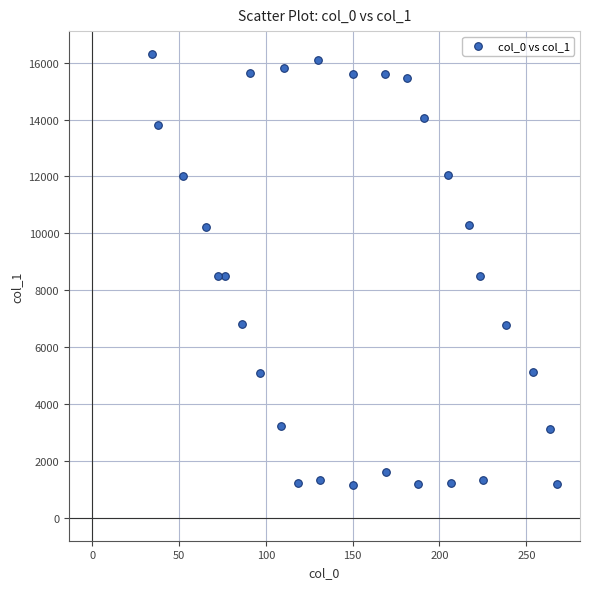

What is the range of X values (max minus min)?

233.4